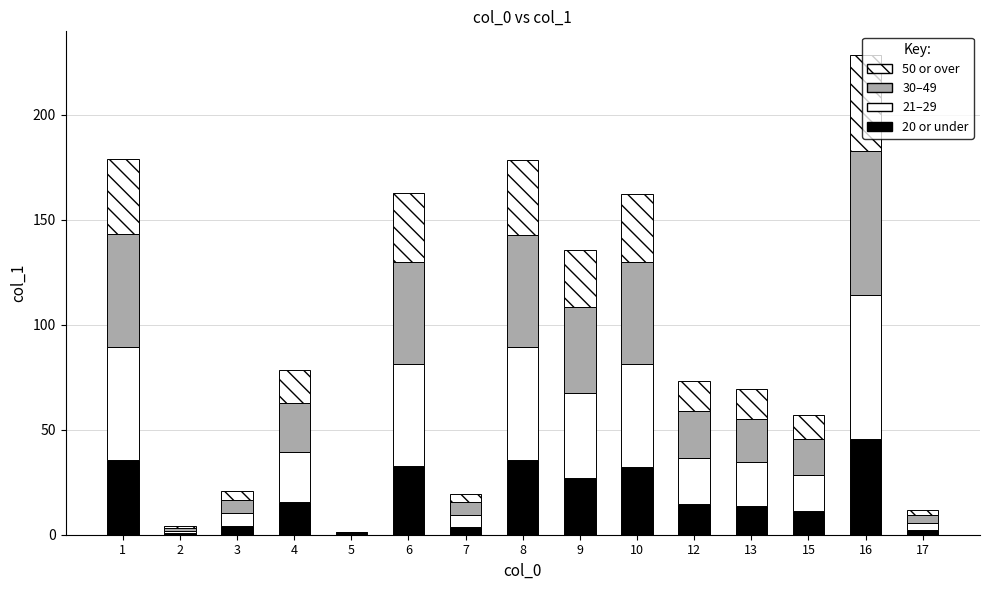

What is the difference between the 20 or under values at 8 and 5?

35.4